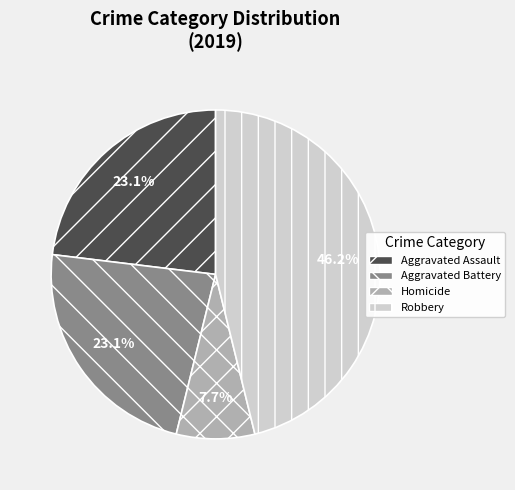

Does any single category account for the majority?

No